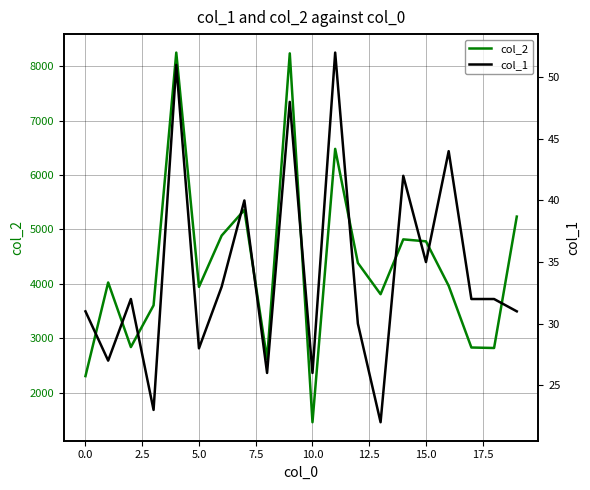

True or false: col_2 and col_1 intersect in this chart.

False